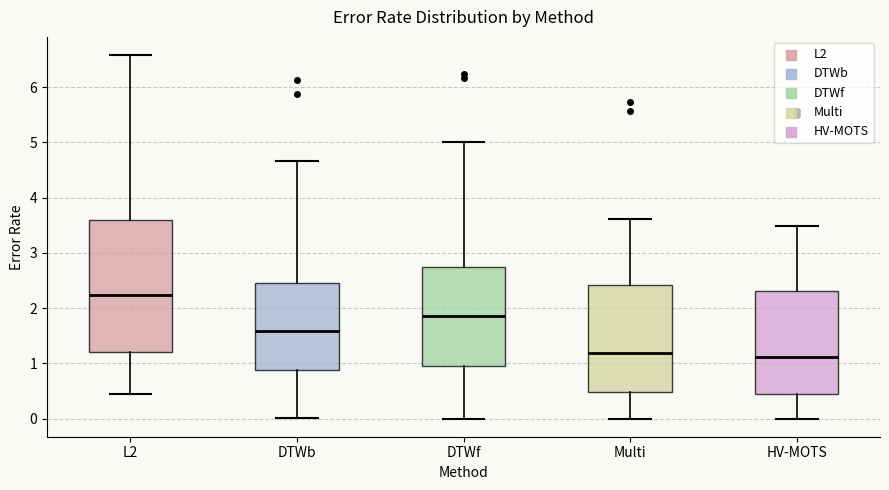

Where does the upper whisker of the box for DTWb end on the y-axis? The values are not printed on the chart, so give them approximately, as read against the axis.

4.7